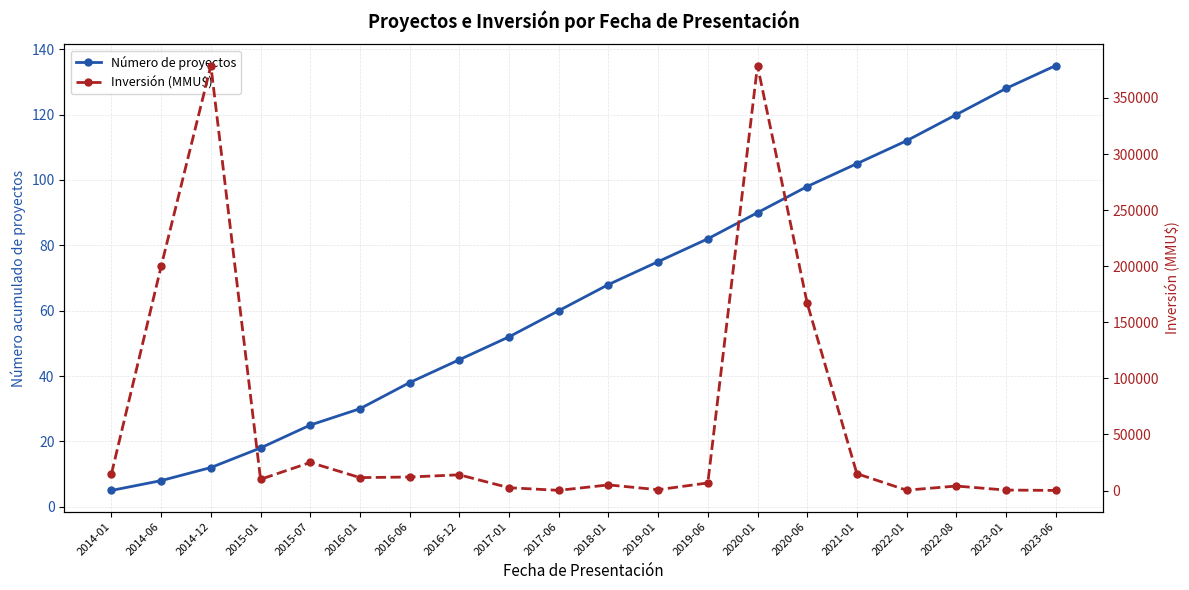

After their last crossing, which series has the higher values: Inversión (MMU$) or Número de proyectos?

Número de proyectos